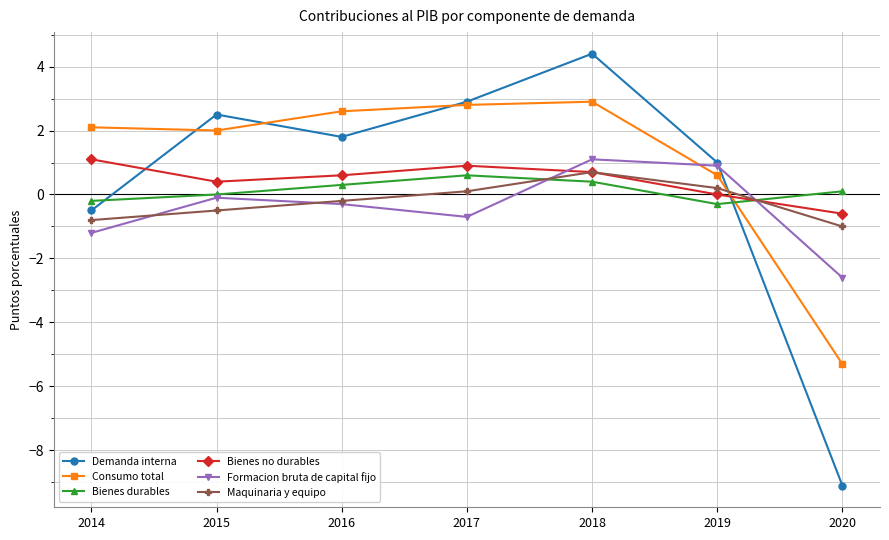

True or false: Formacion bruta de capital fijo and Consumo total cross at least once.

True